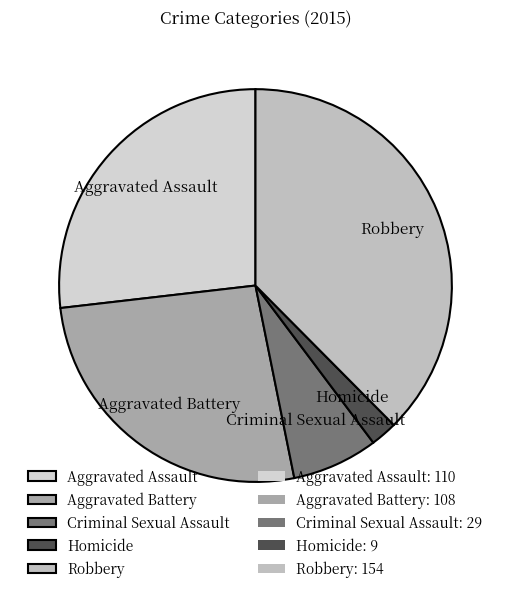

The Aggravated Assault slice represents 27% of the pie. True or false?

True